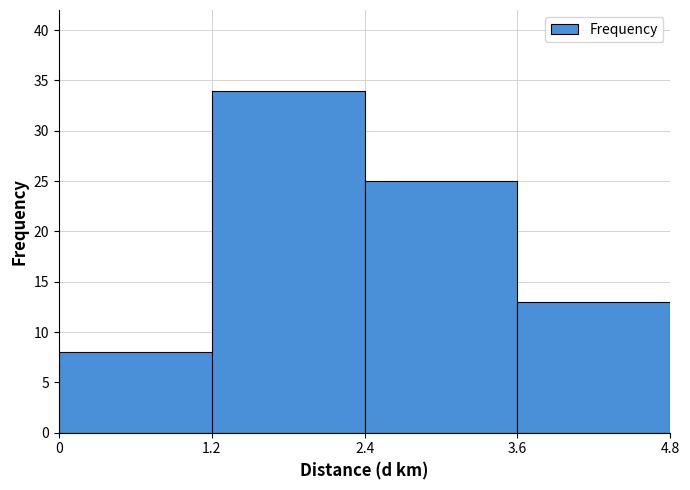

Reading left to right, transcribe this chart: for each bar, give the range it covers on the x-axis and its height. The values are not printed on the chart, so give them approximately, as read against the axis.

0 to 1.2: 8
1.2 to 2.4: 34
2.4 to 3.6: 25
3.6 to 4.8: 13